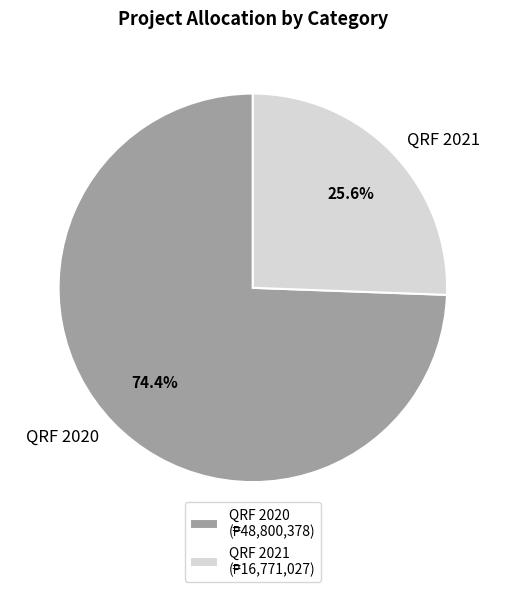

Between QRF 2020 and QRF 2021, which is larger?

QRF 2020